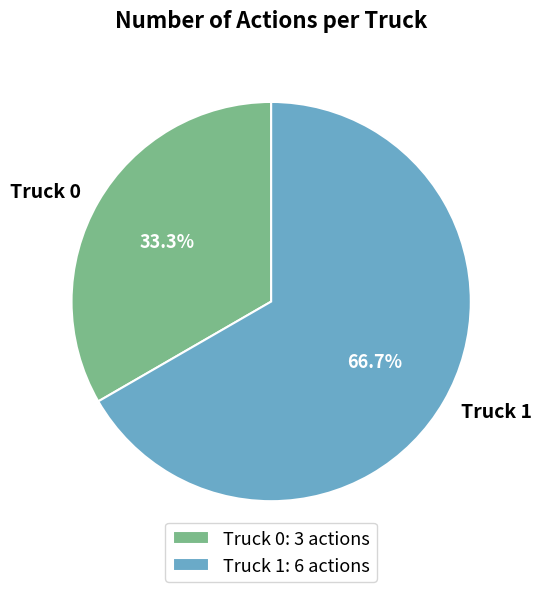

Which has a higher value, Truck 1 or Truck 0?

Truck 1